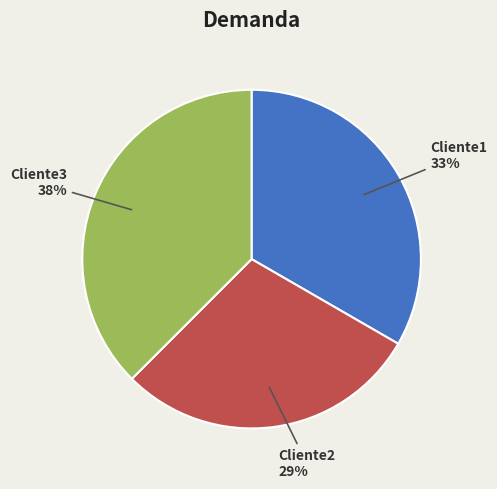

What is the largest slice in the pie chart?

Cliente3